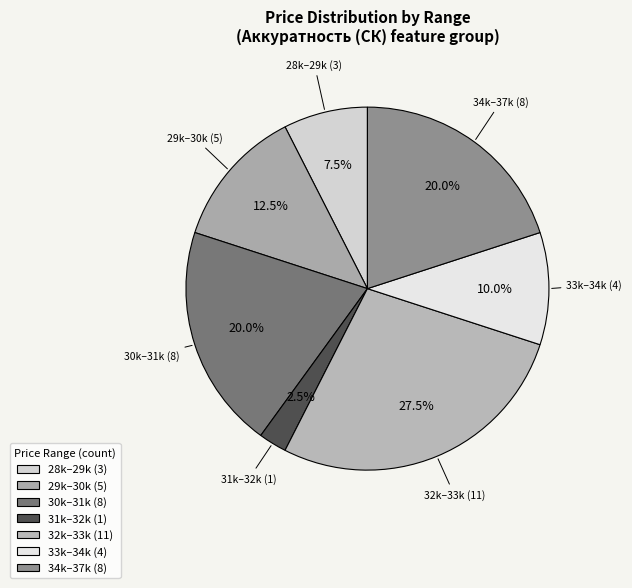

How many segments does this pie chart have?

7